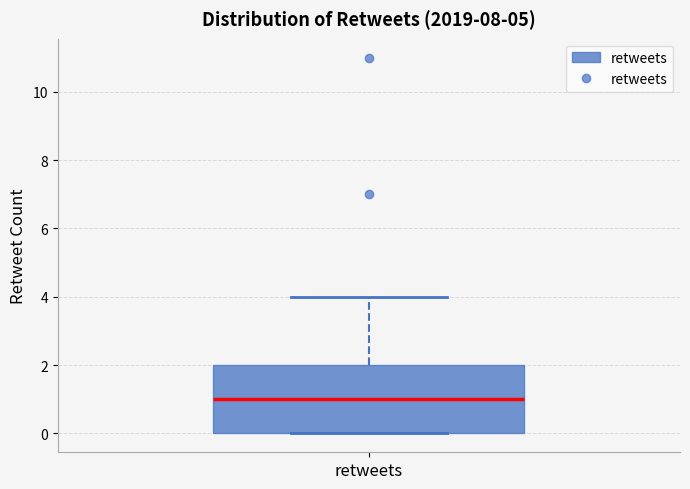

Where does the upper whisker of the box for retweets end on the y-axis? The values are not printed on the chart, so give them approximately, as read against the axis.

4